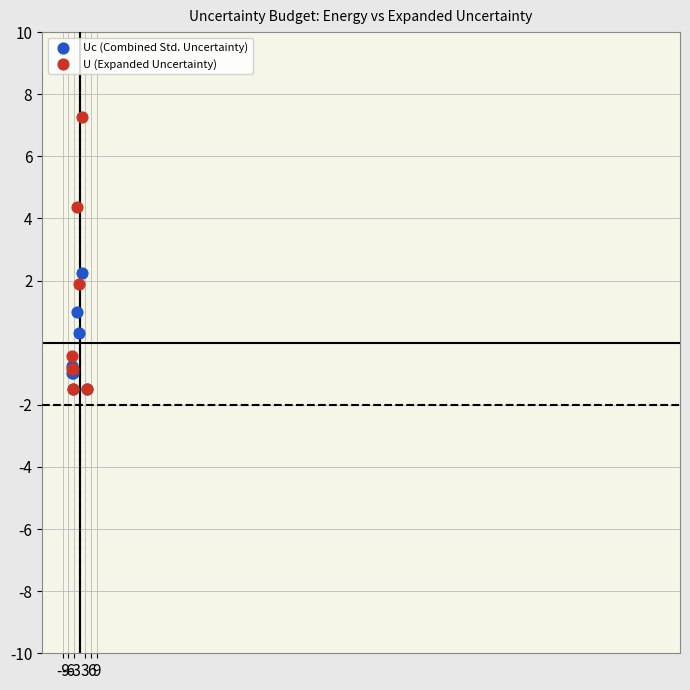

What are all the series names shown in the legend?

Uc (Combined Std. Uncertainty), U (Expanded Uncertainty)